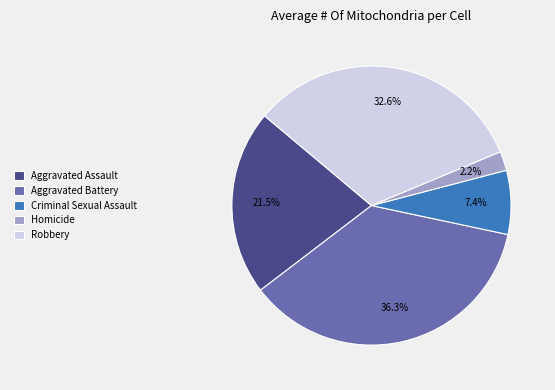

Is it true that Aggravated Battery is 27% of the pie?

False